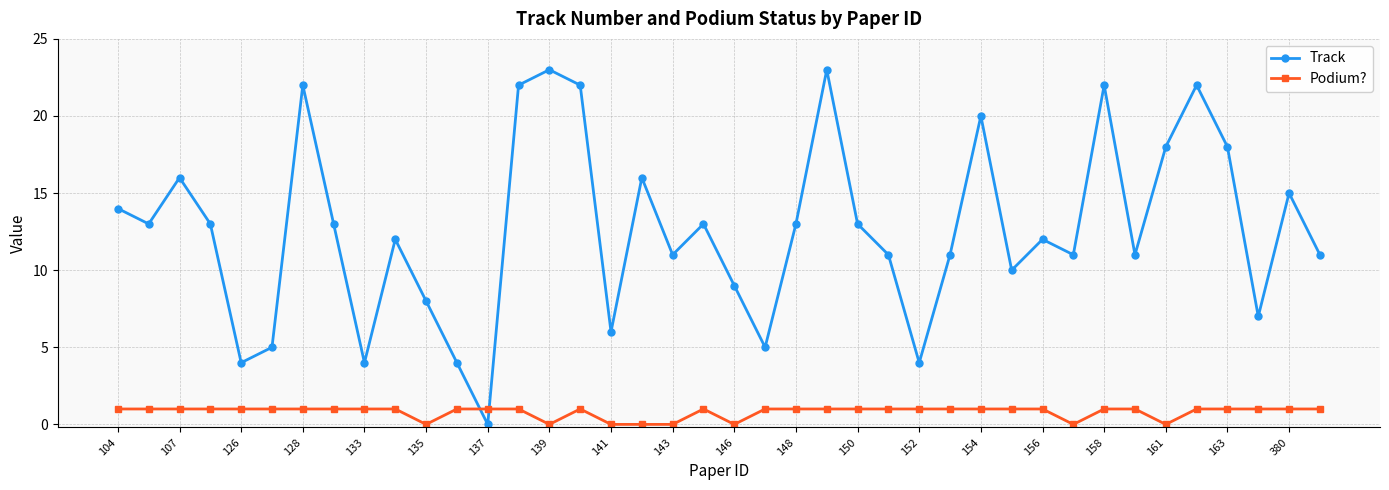

Which series has the widest spread of values?

Track